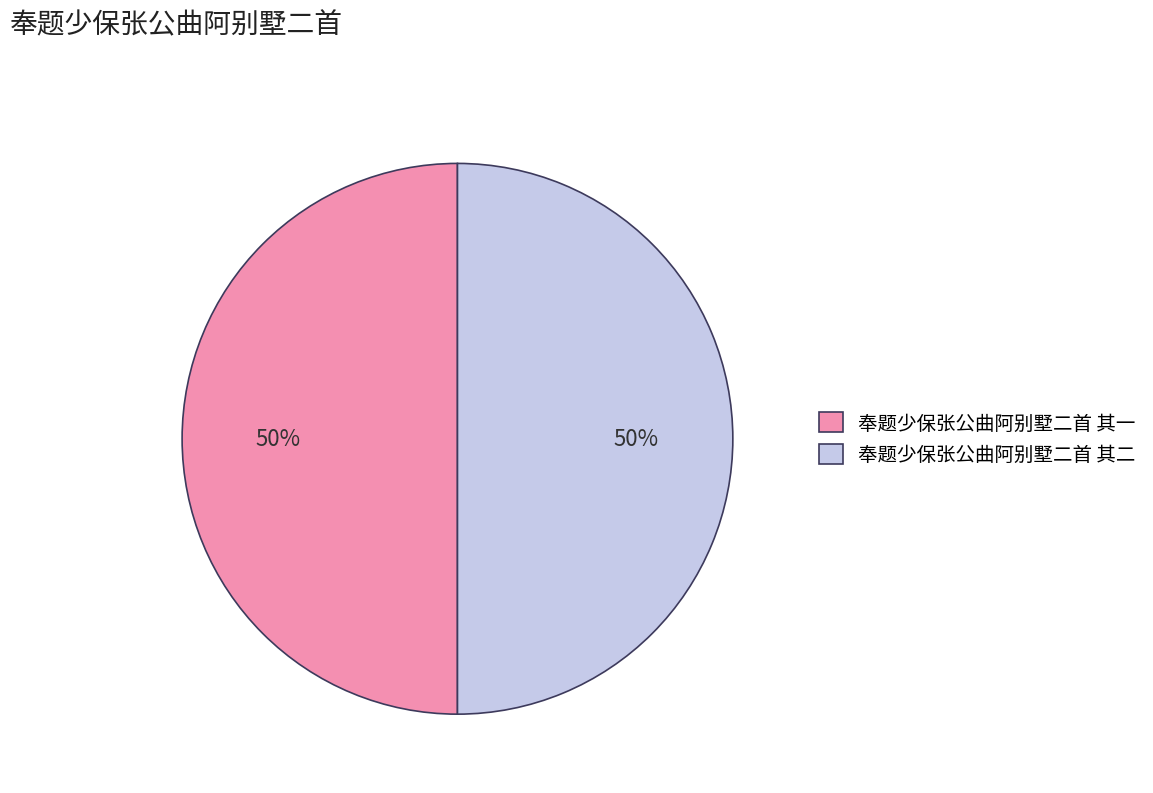

The 奉题少保张公曲阿别墅二首 其一 slice represents 63% of the pie. True or false?

False